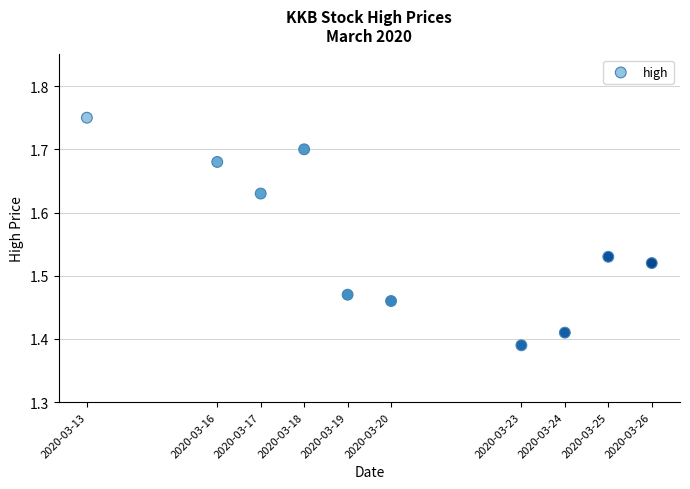

What is the range of Y values (max minus min)?

0.4